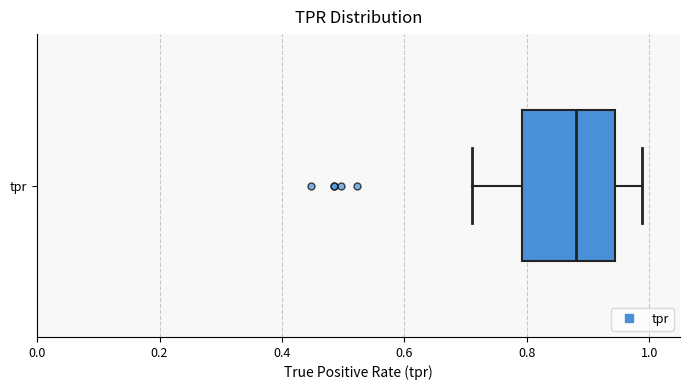

Read this box plot against the x-axis: the position of the median line, the range covered by the box, and the ends of both whiskers. The values are not printed on the chart, so give them approximately, as read against the axis.

median 0.88, box 0.80 to 0.94, whiskers 0.72 to 0.98